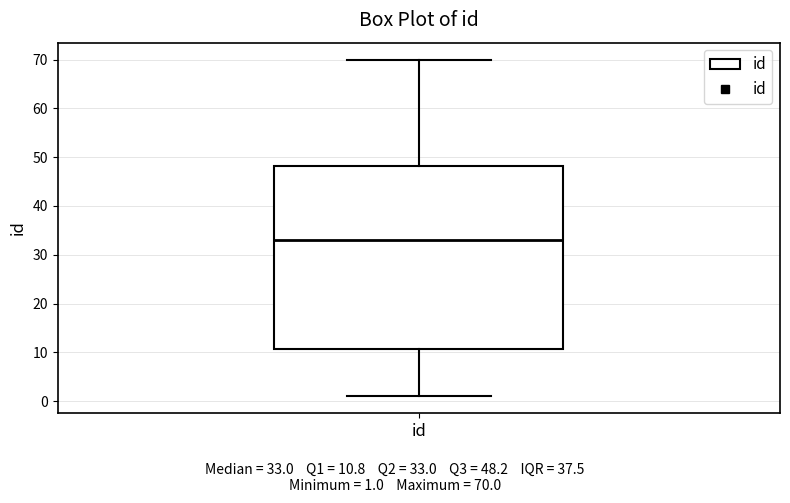

Where does the median line of the box for id sit on the y-axis? The values are not printed on the chart, so give them approximately, as read against the axis.

33